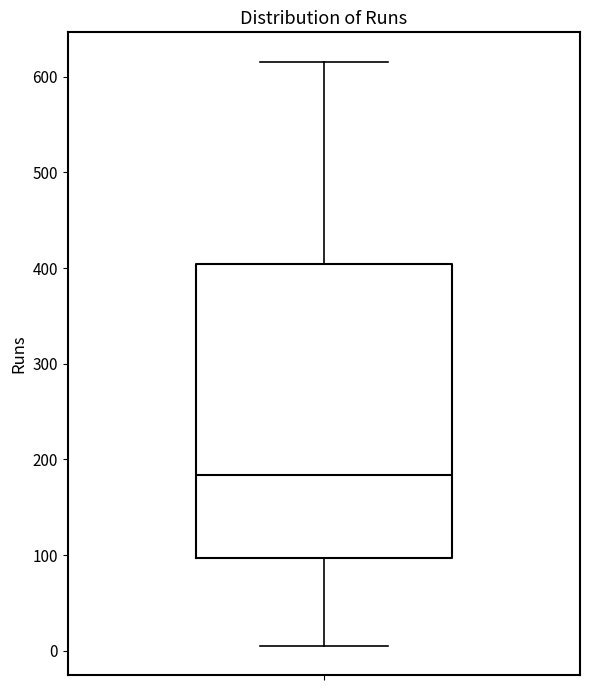

Transcribe this box plot: give where the median line is, the range the box spans, and where the two whiskers end, as read against the y-axis. The values are not printed on the chart, so give them approximately, as read against the axis.

median 180, box 100 to 400, whiskers 10 to 620